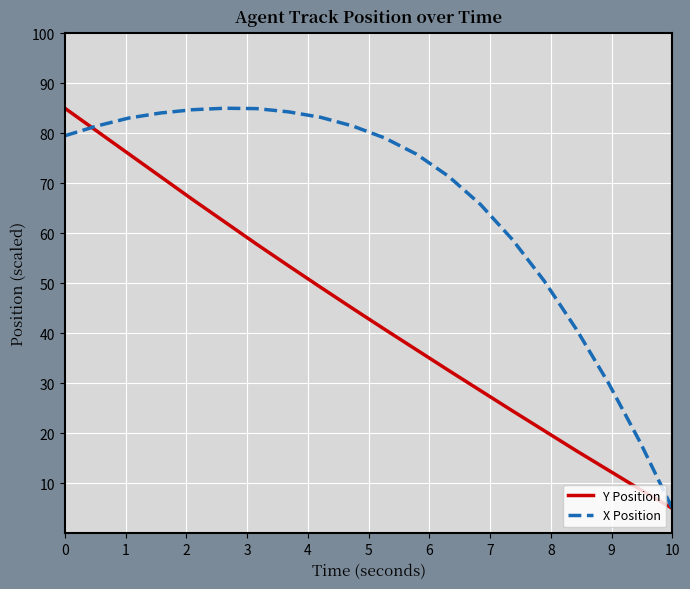

What is the maximum value for X Position?

85.0